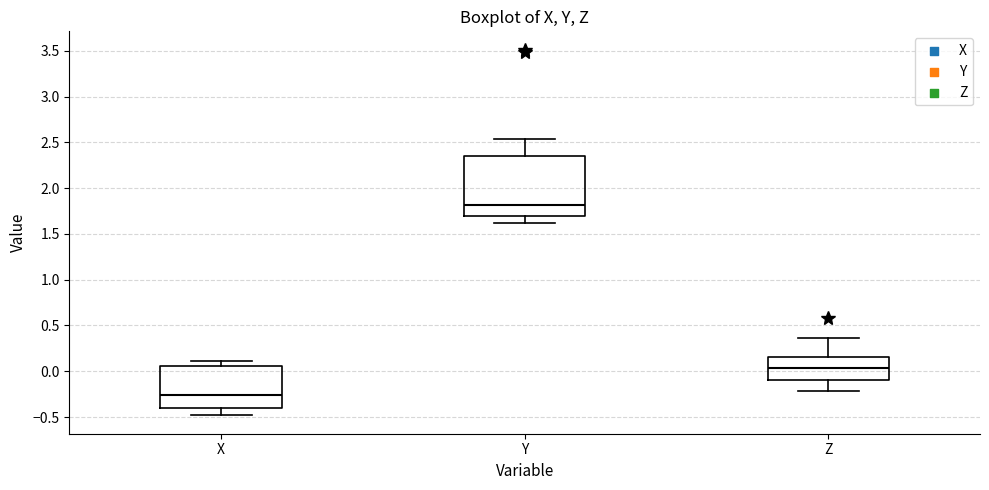

Reading left to right, read every box against the y-axis: the position of its median line, the range the box covers, and the ends of its whiskers. The values are not printed on the chart, so give them approximately, as read against the axis.

X: median -0.25, box -0.40 to 0.05, whiskers -0.50 to 0.10
Y: median 1.80, box 1.70 to 2.35, whiskers 1.60 to 2.55
Z: median 0.05, box -0.10 to 0.15, whiskers -0.20 to 0.35